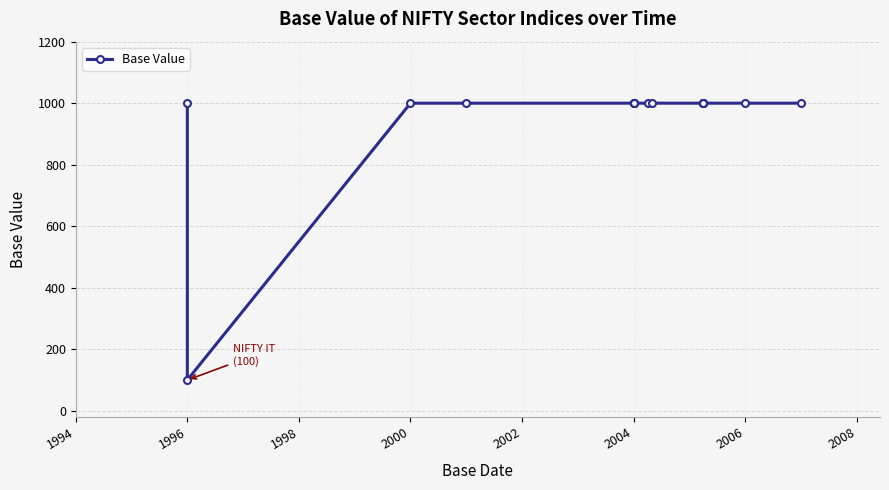

True or false: the data shows 100 at 1996.

True